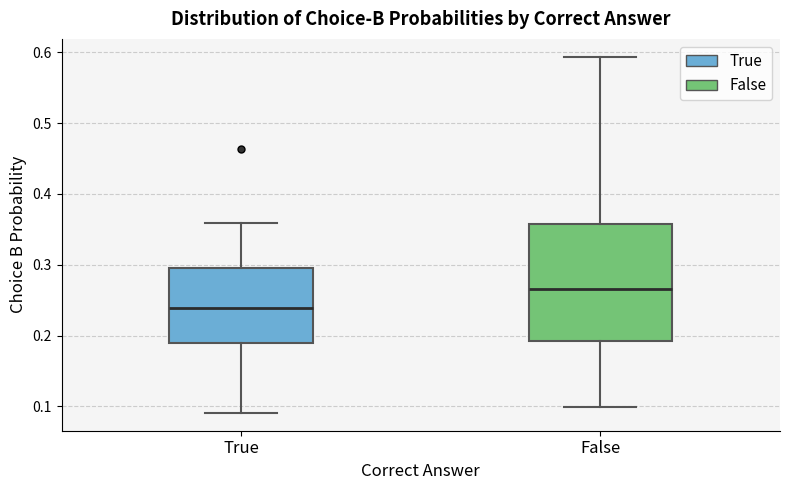

Reading left to right, transcribe this box plot: for each box, give where its median line is, the range the box spans, and where its two whiskers end, as read against the y-axis. The values are not printed on the chart, so give them approximately, as read against the axis.

True: median 0.24, box 0.19 to 0.30, whiskers 0.09 to 0.36
False: median 0.27, box 0.19 to 0.36, whiskers 0.10 to 0.59